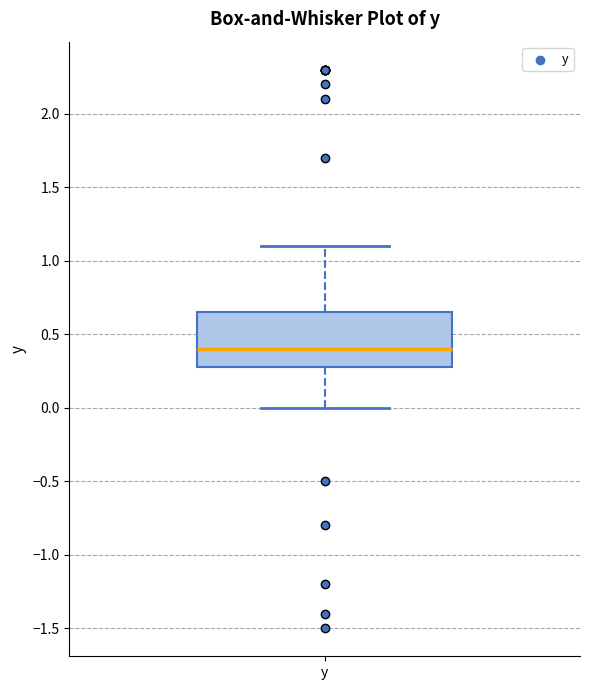

Where does the median line of the box for y sit on the y-axis? The values are not printed on the chart, so give them approximately, as read against the axis.

0.40